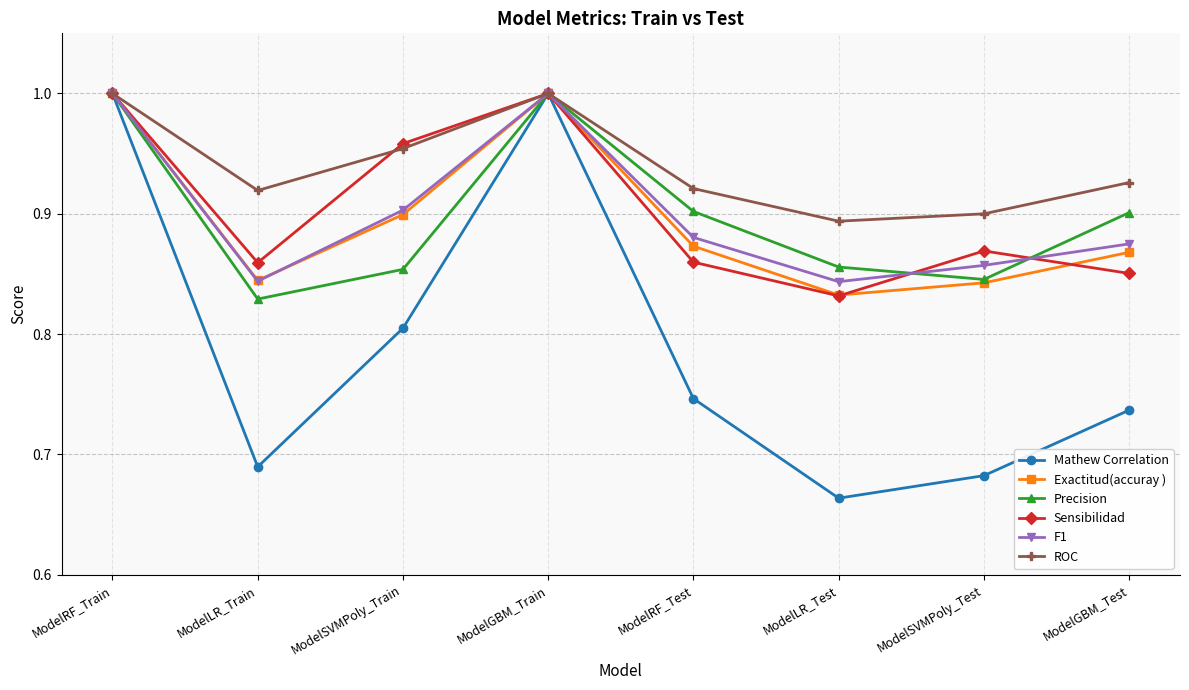

In Sensibilidad, how many points are lower than both neighbors (excluding endpoints)?

2